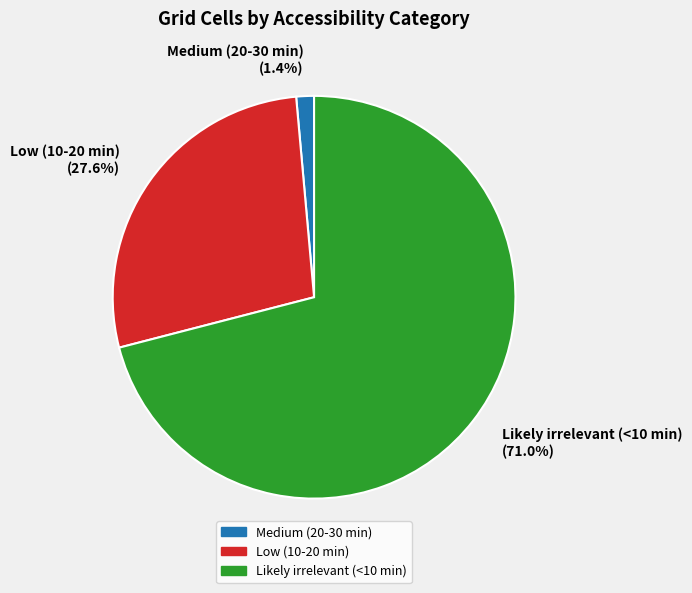

True or false: Medium (20-30 min) accounts for 1% of the total.

True